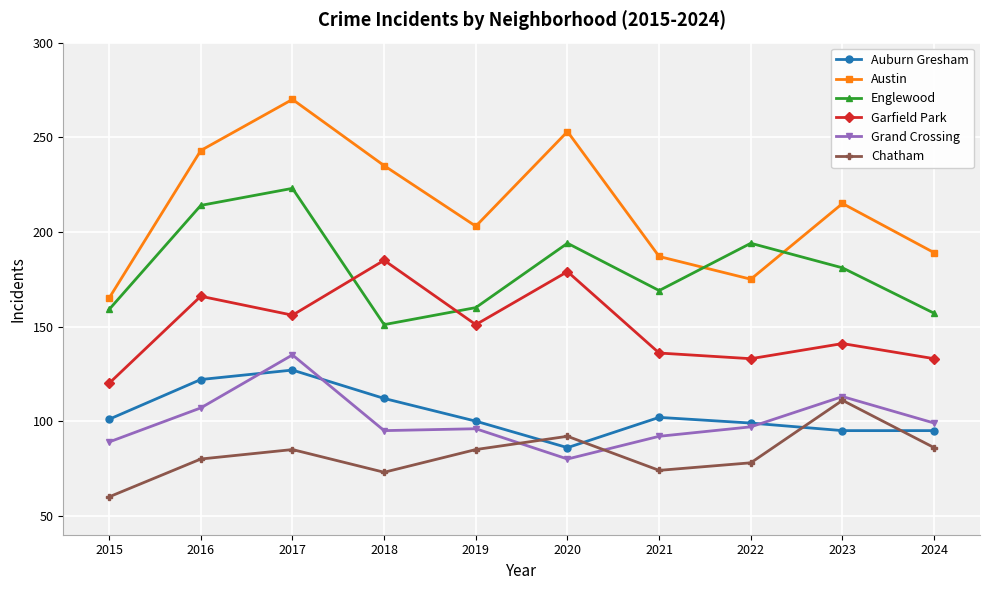

The Chatham series shows 73 at 2018. True or false?

True